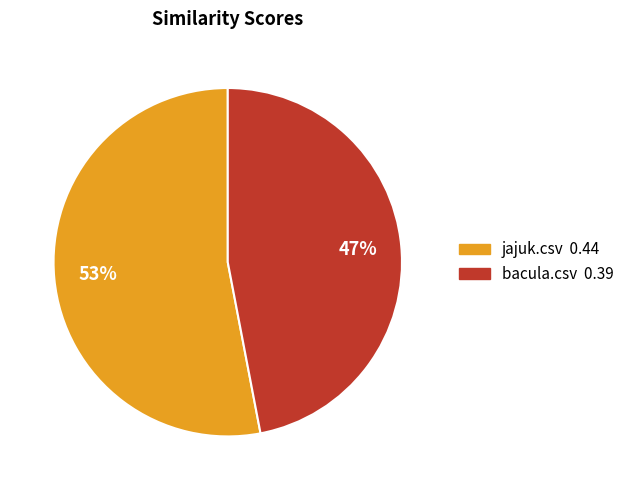

Which category has the biggest portion of the pie?

jajuk.csv